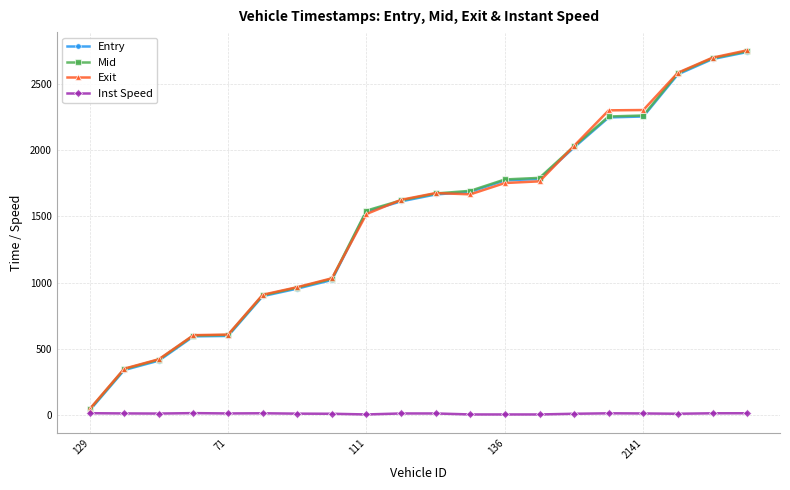

What is the value of the Mid point at the 12th from the left?

1691.5